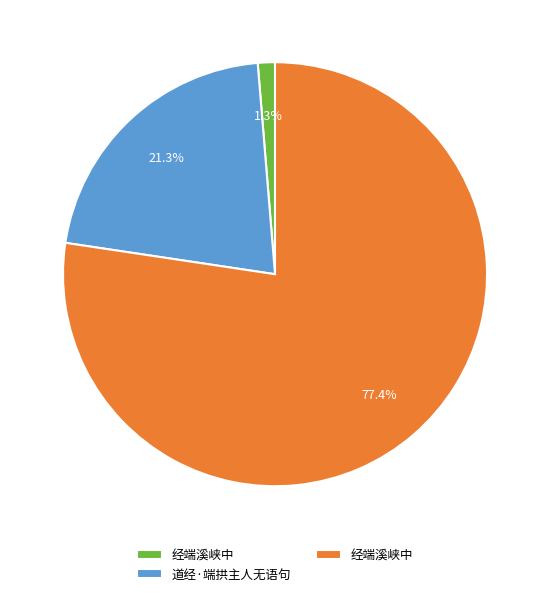

Does any single category account for the majority?

Yes